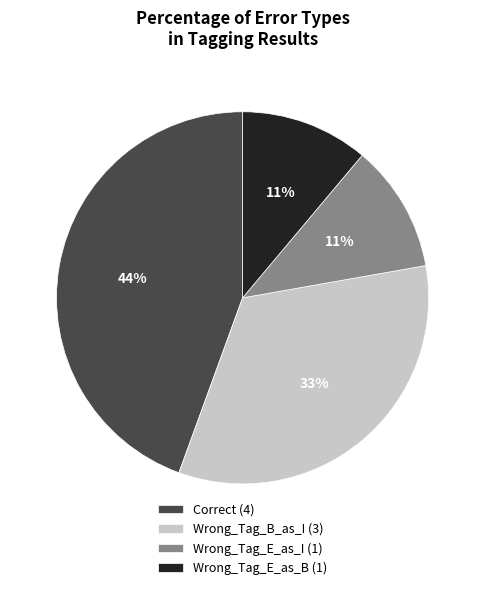

To the nearest percent, what is the difference between the largest and smallest slice percentages?

33%